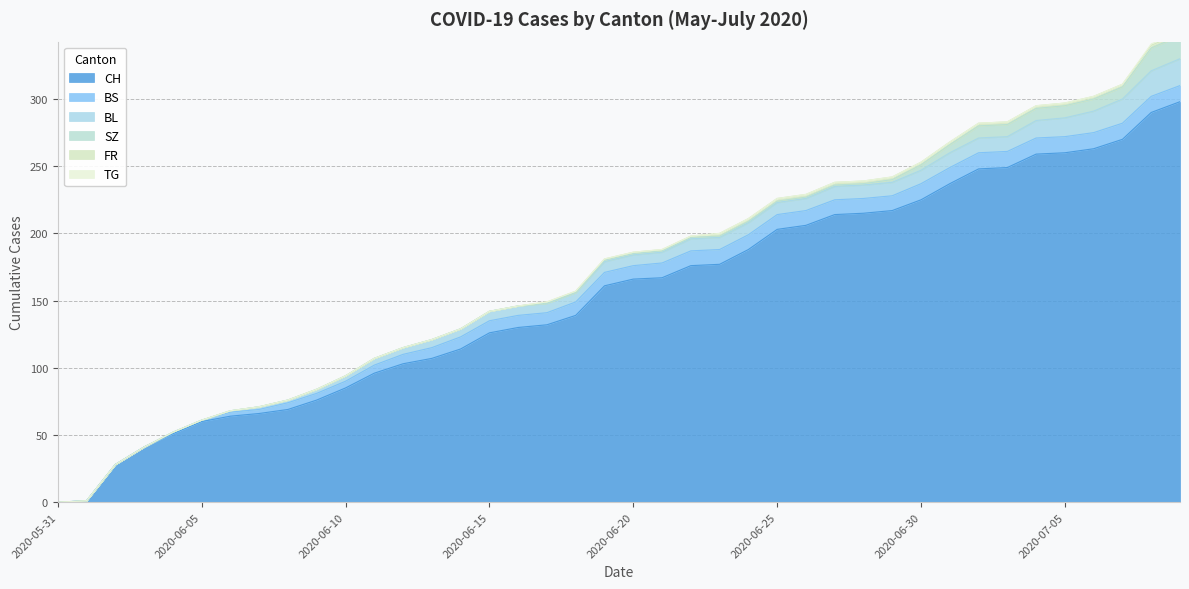

How many values in BS are above zero?

36